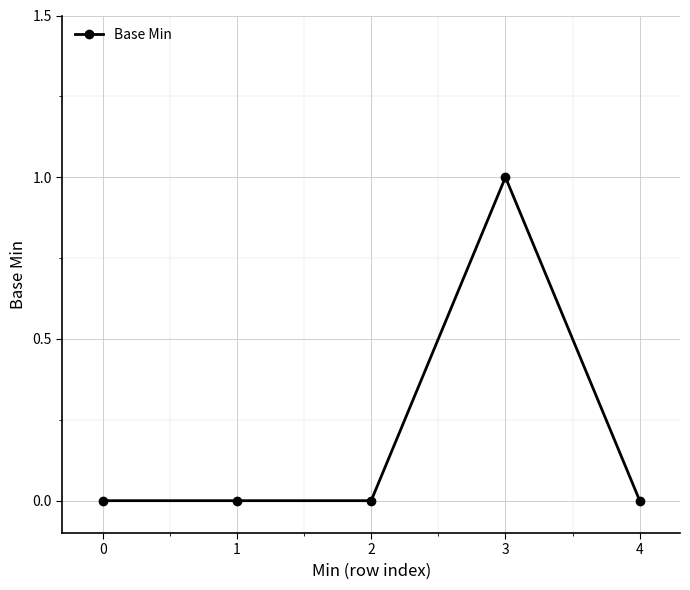

The value at 3 is 2. True or false?

False